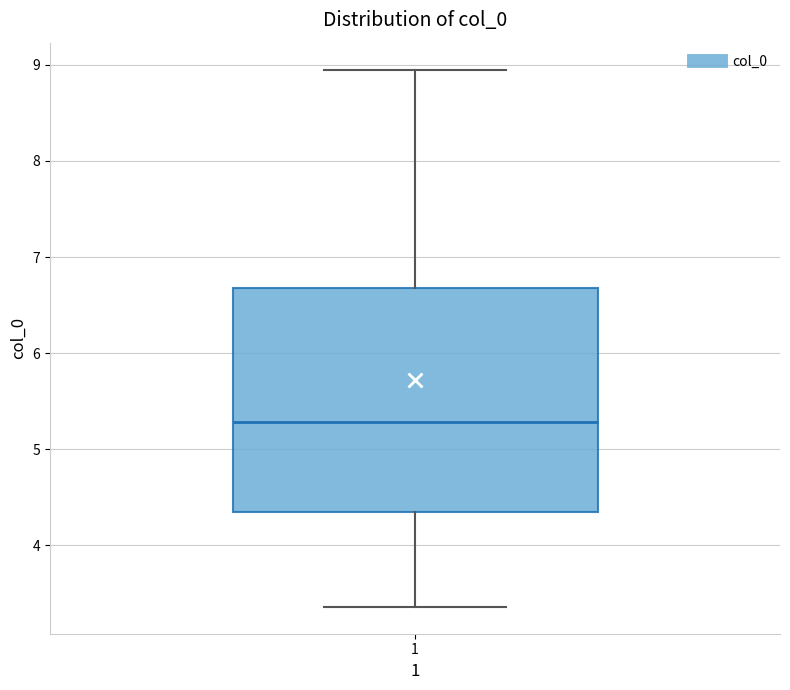

Transcribe this box plot: give where the median line is, the range the box spans, and where the two whiskers end, as read against the y-axis. The values are not printed on the chart, so give them approximately, as read against the axis.

median 5.3, box 4.3 to 6.7, whiskers 3.4 to 9.0